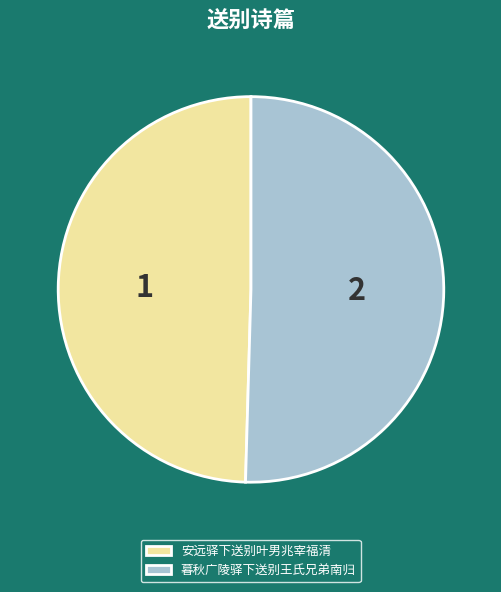

The 暮秋广陵驿下送别王氏兄弟南归 slice represents 50% of the pie. True or false?

True